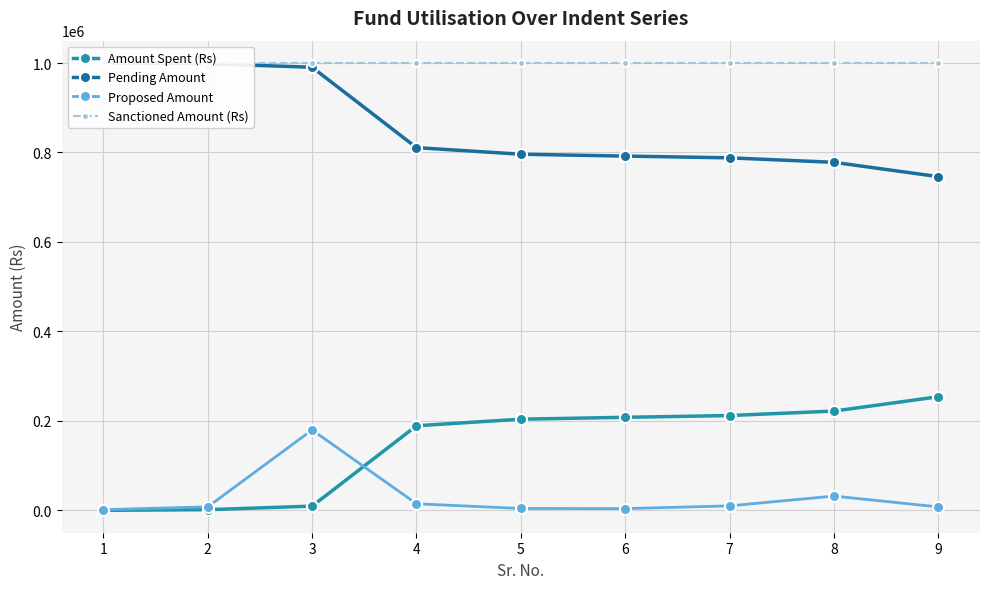

How many values in the Pending Amount series exceed 796161?

4